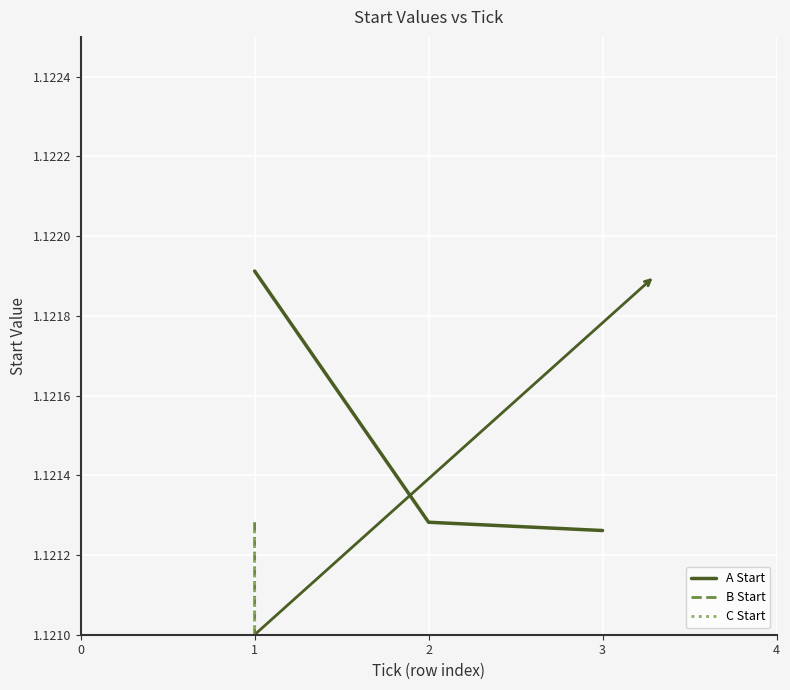

What is the sum of all C Start values?

1.1